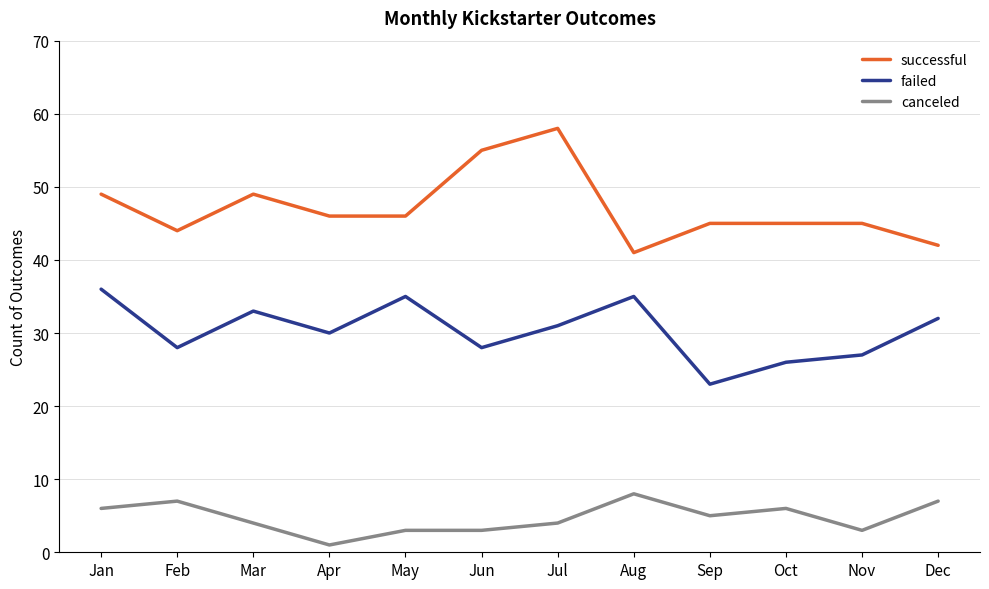

What is the difference between the second highest and minimum values in the canceled series?

6